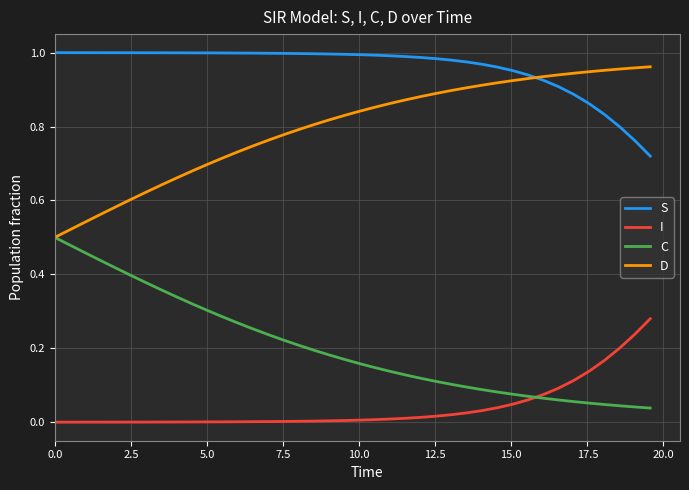

List the series in order of their overall mean, lowest first.

I, C, D, S